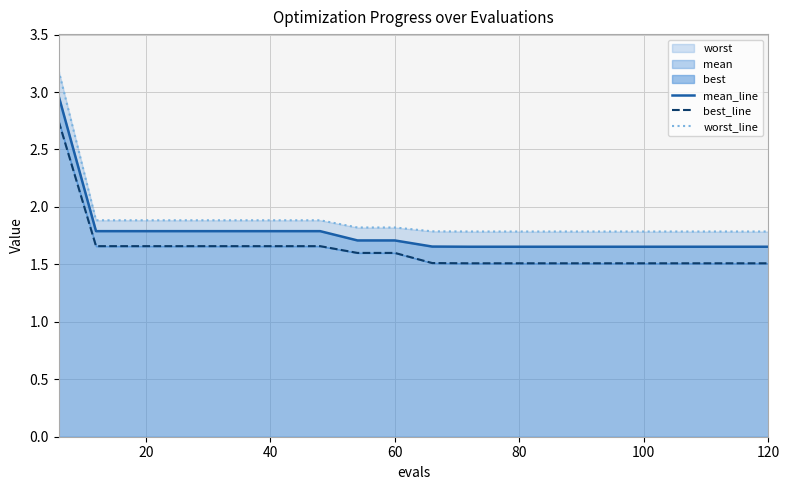

Count the number of categories in the chart.

20